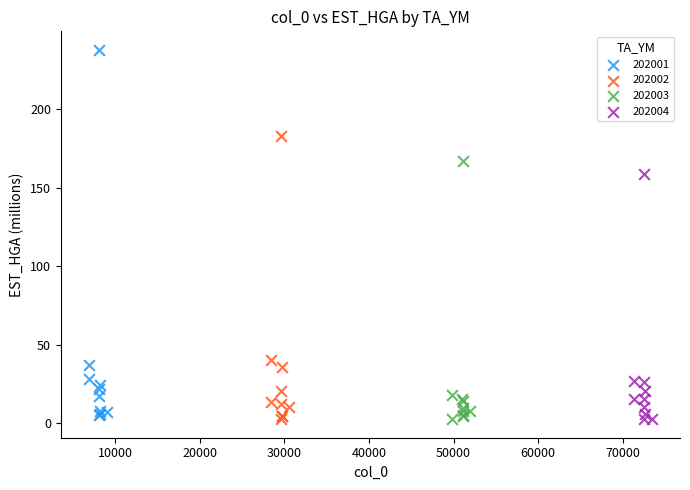

What are all the series names shown in the legend?

202001, 202002, 202003, 202004